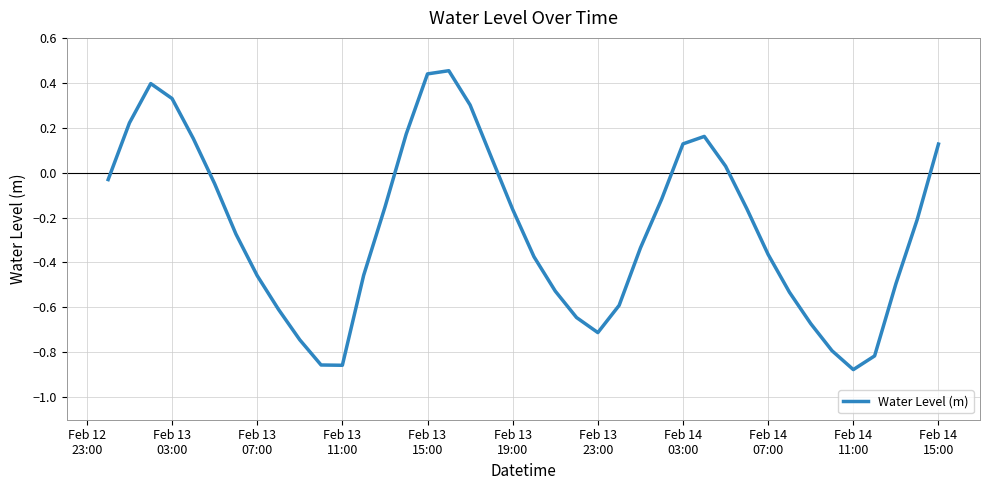

True or false: there are more than 0 points higher than both neighbors.

True